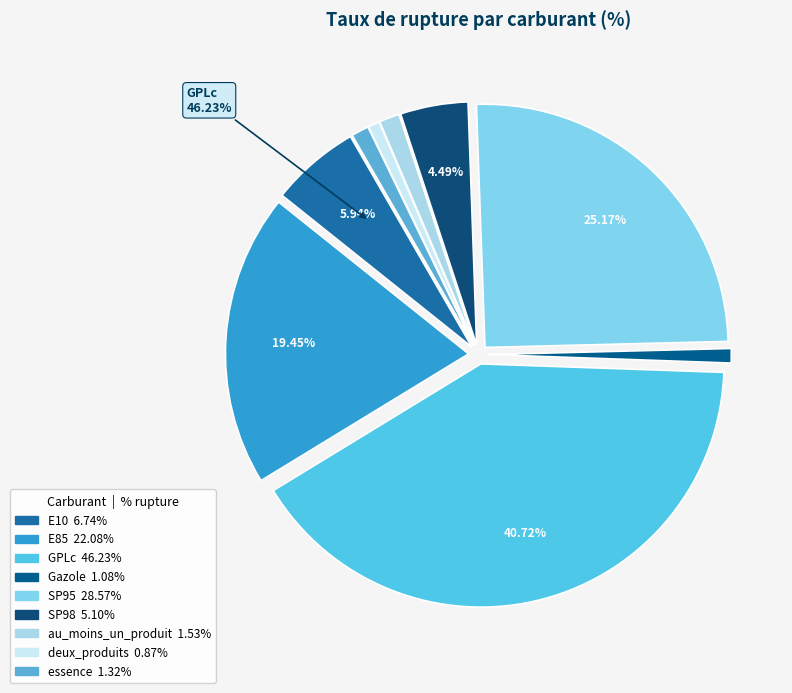

To the nearest percent, what is the difference between the E10 and Gazole slice percentages?

5%